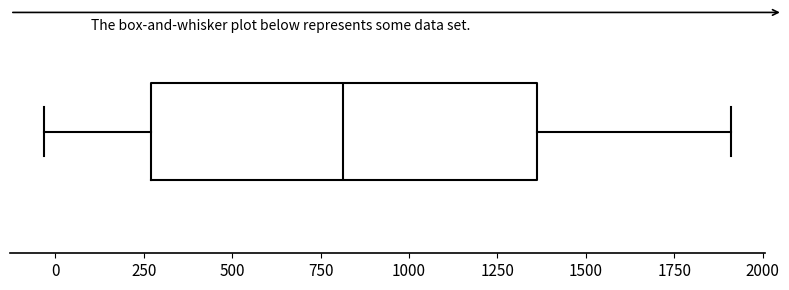

Where does the right whisker of the box end on the x-axis? The values are not printed on the chart, so give them approximately, as read against the axis.

1900